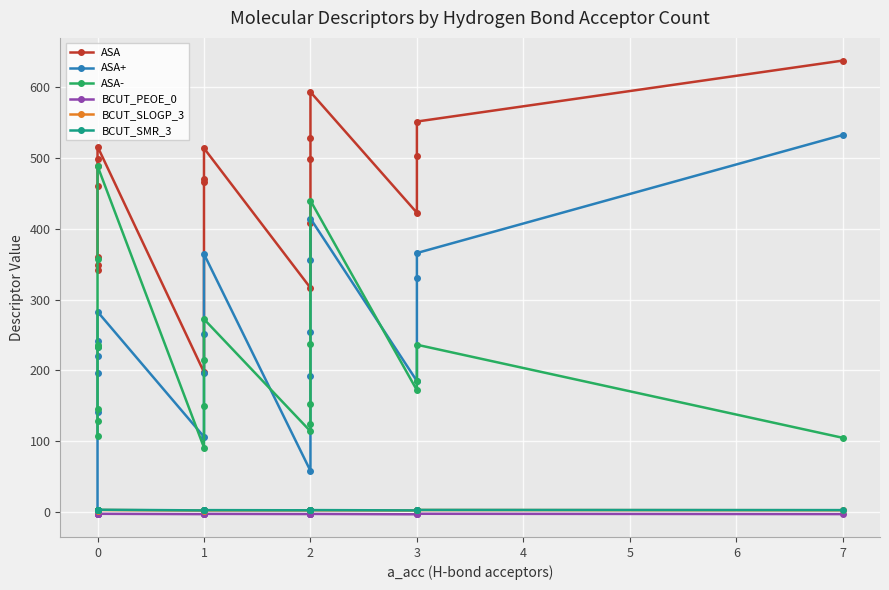

True or false: ASA- and BCUT_SLOGP_3 intersect in this chart.

False